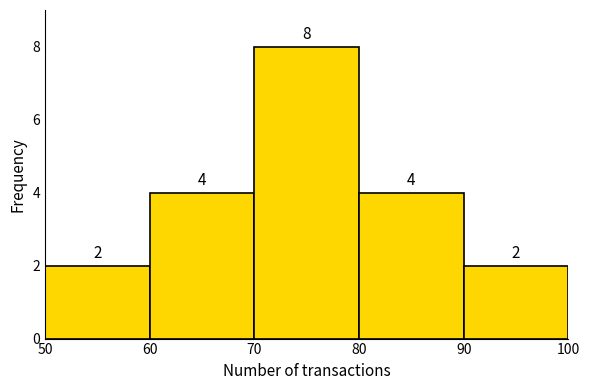

What is the height of the bar covering 60 to 70 on the x-axis?

4